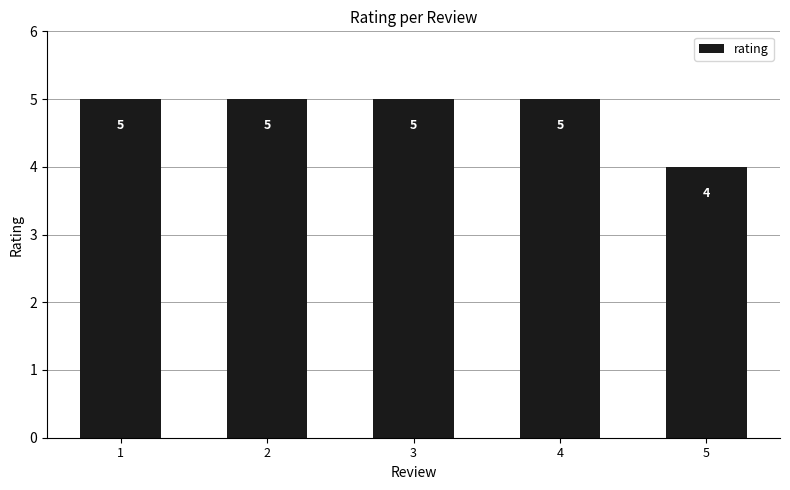

What is the ratio of the value at 1 to the value at 2?

1.0